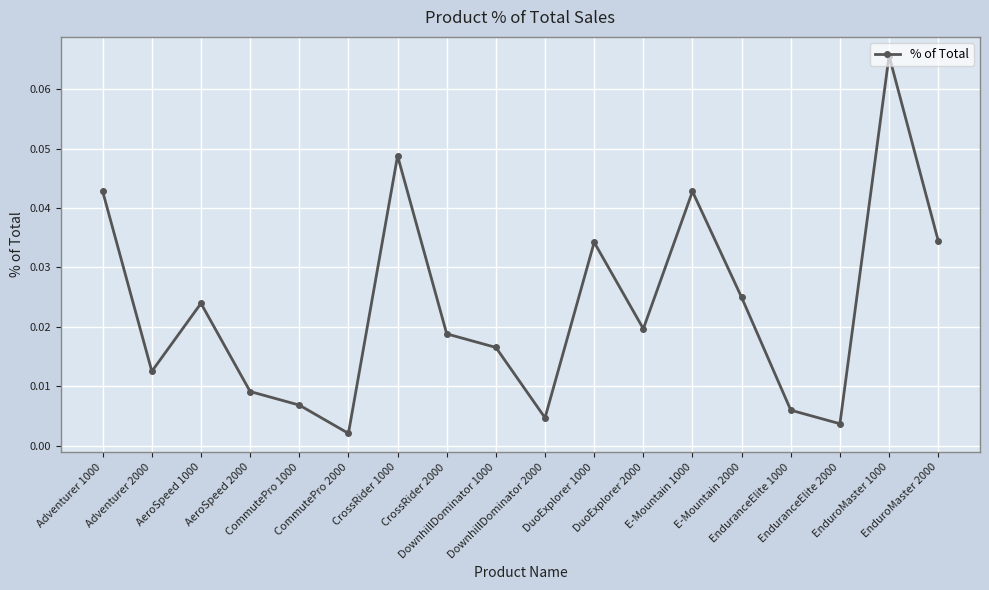

How many points are higher than both their immediate neighbors (excluding endpoints)?

5